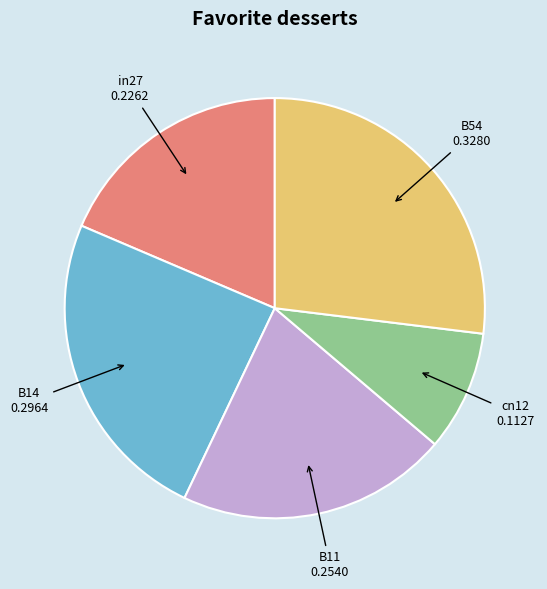

Does any single category account for the majority?

No